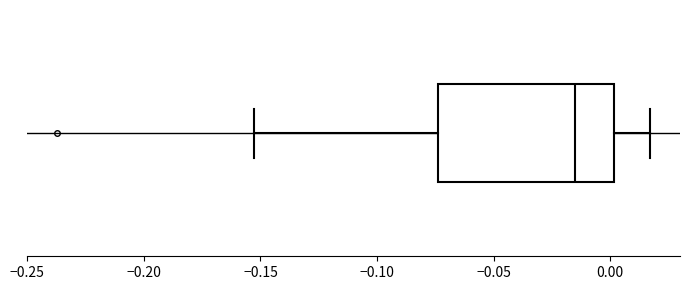

Where is the left edge of the box on the x-axis? The values are not printed on the chart, so give them approximately, as read against the axis.

-0.075